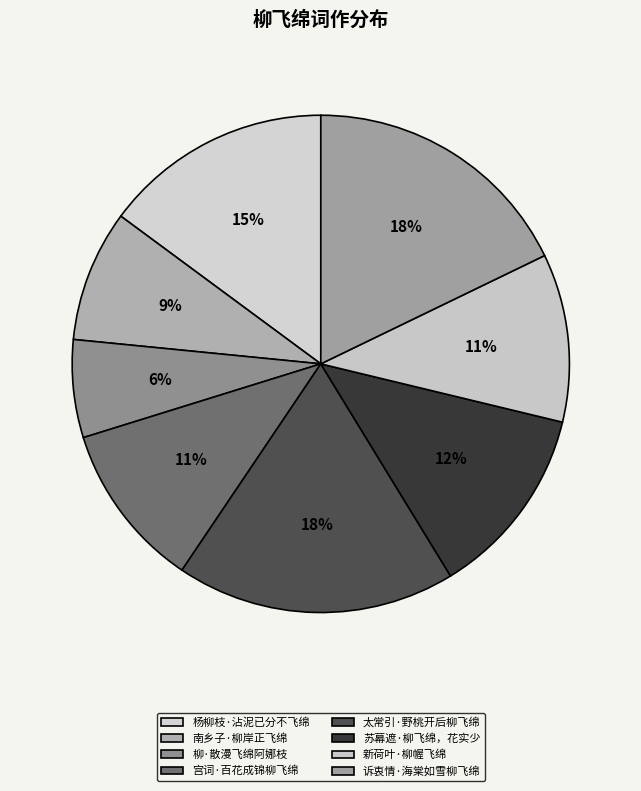

Does 诉衷情·海棠如雪柳飞绵 account for over 50% of the chart?

No